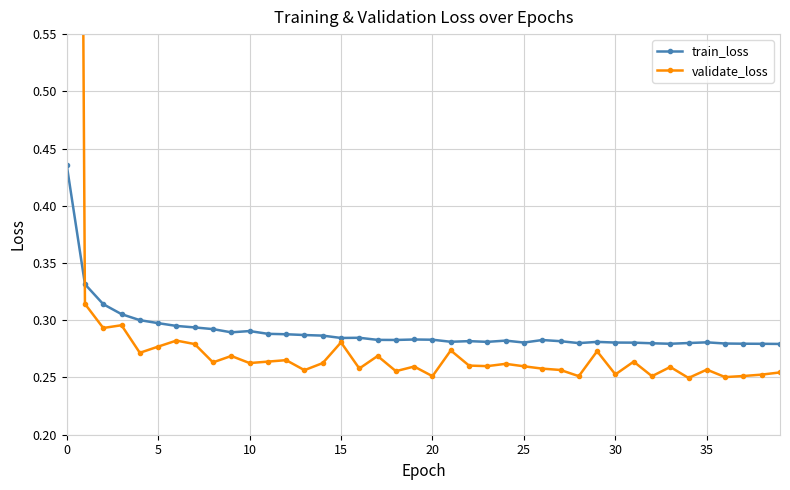

Rank the series by their average value, from highest to lowest.

validate_loss, train_loss